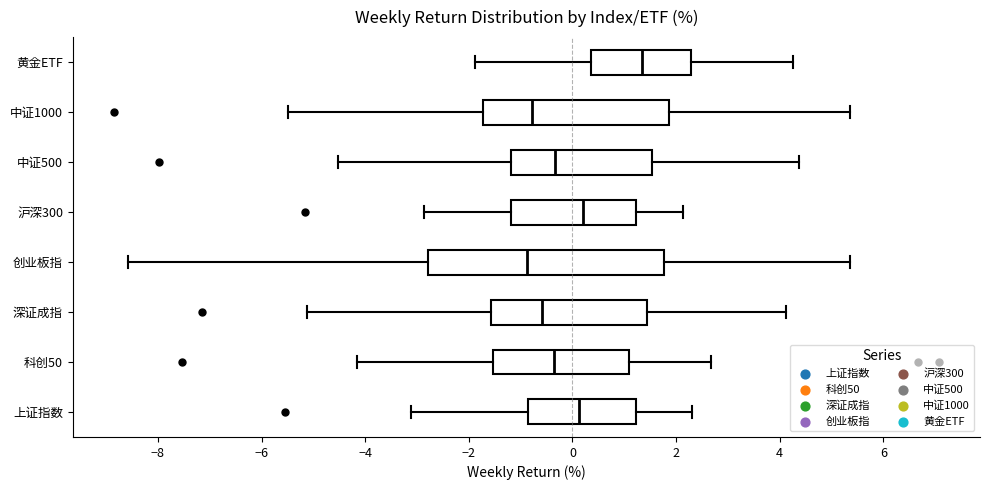

Where does the right whisker of the box for 沪深300 end on the x-axis? The values are not printed on the chart, so give them approximately, as read against the axis.

2.2